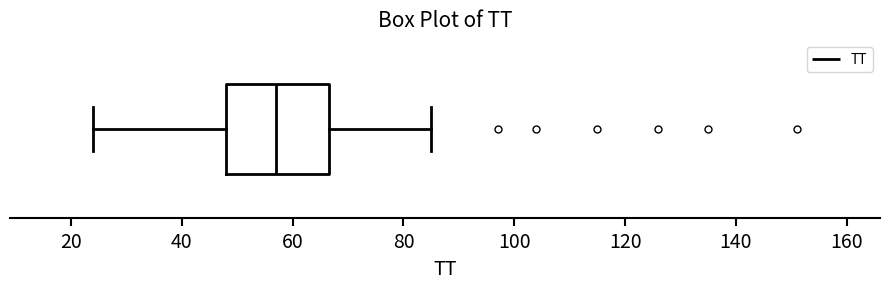

Read this box plot against the x-axis: the position of the median line, the range covered by the box, and the ends of both whiskers. The values are not printed on the chart, so give them approximately, as read against the axis.

median 58, box 48 to 66, whiskers 24 to 86